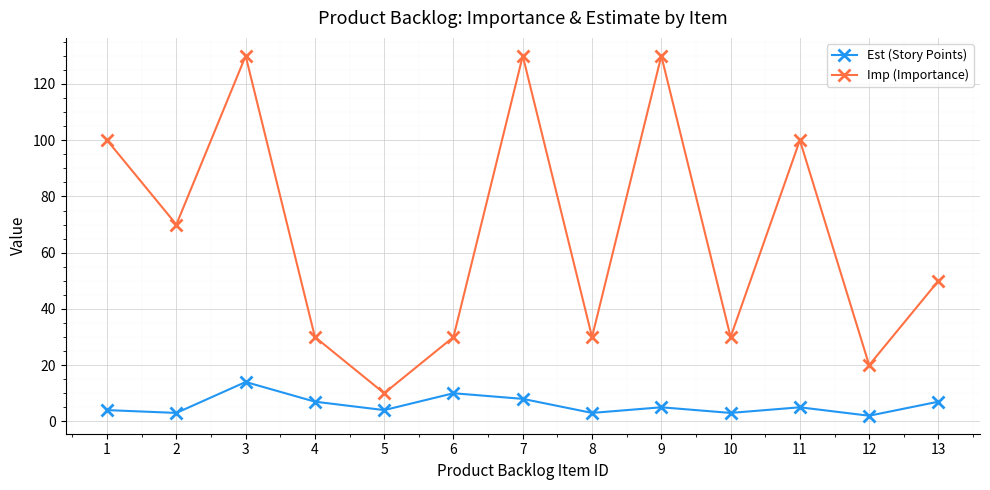

Reading left to right, list all the values displayed in this chart.

Est (Story Points): 1=4	2=3	3=14	4=7	5=4	6=10	7=8	8=3	9=5	10=3	11=5	12=2	13=7
Imp (Importance): 1=100	2=70	3=130	4=30	5=10	6=30	7=130	8=30	9=130	10=30	11=100	12=20	13=50